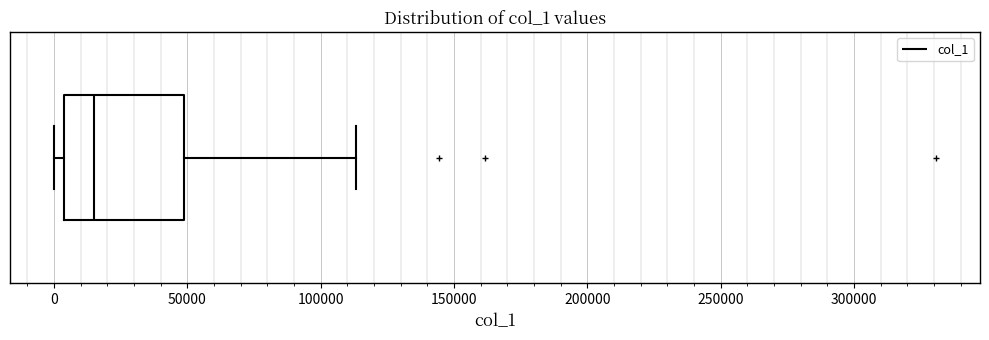

Where is the right edge of the box on the x-axis? The values are not printed on the chart, so give them approximately, as read against the axis.

50000